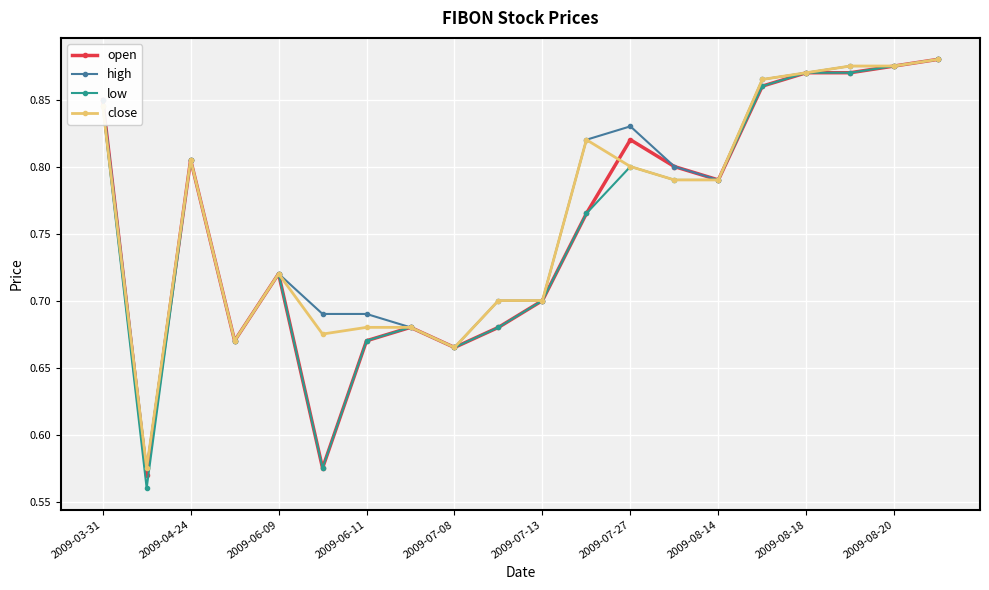

At how many categories does at least one series exceed 0?

20